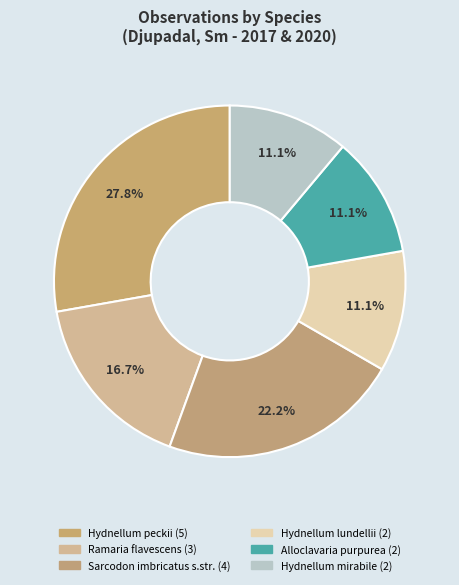

How many segments does this pie chart have?

6